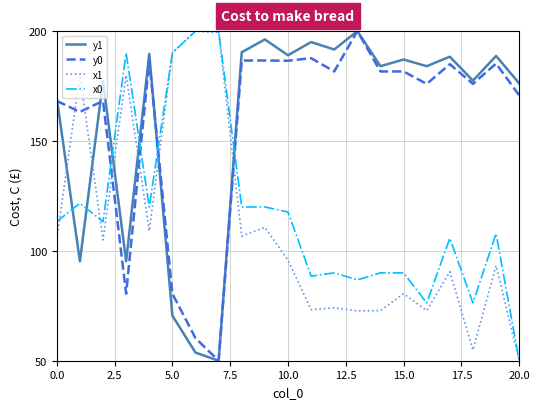

What is the minimum value for y0?

50.0